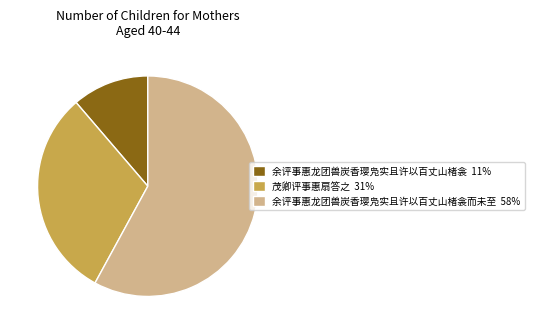

Which slice represents more than half of the pie?

余评事惠龙团兽炭香璎凫实且许以百丈山楮衾而未至 58%